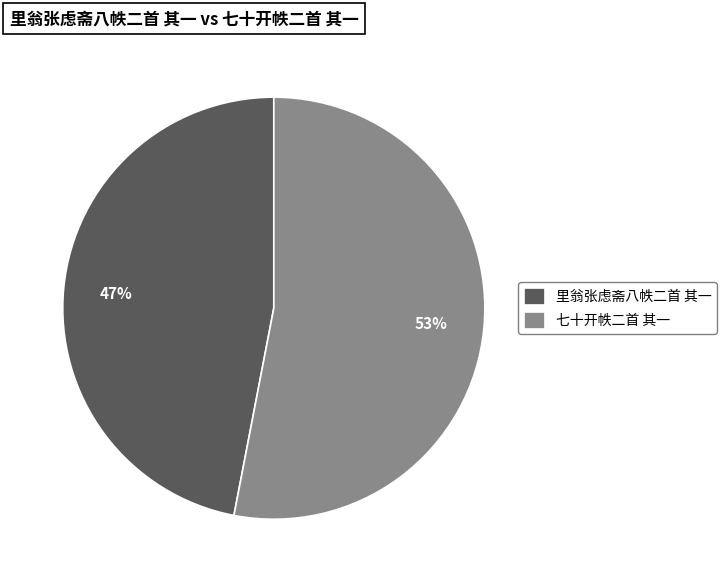

Approximately how many times larger is the value at 七十开帙二首 其一 compared to 里翁张虑斋八帙二首 其一?

1.1